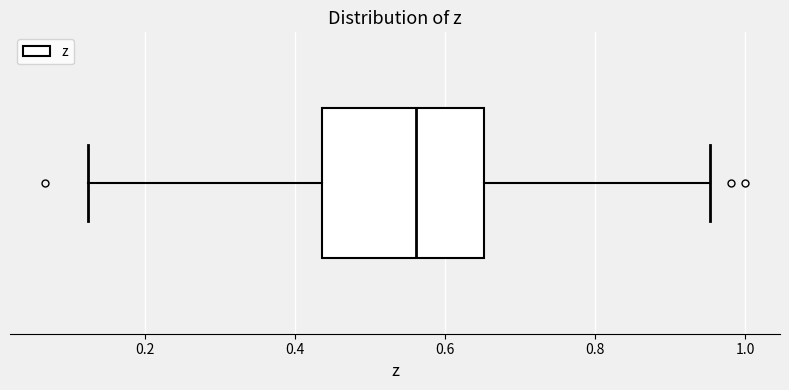

Read this box plot against the x-axis: the position of the median line, the range covered by the box, and the ends of both whiskers. The values are not printed on the chart, so give them approximately, as read against the axis.

median 0.56, box 0.44 to 0.66, whiskers 0.12 to 0.96